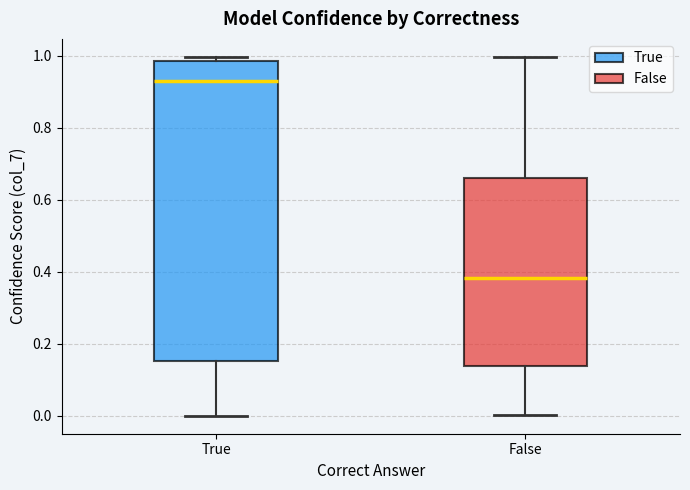

Which box is the tallest, from its lower edge to its upper edge?

True